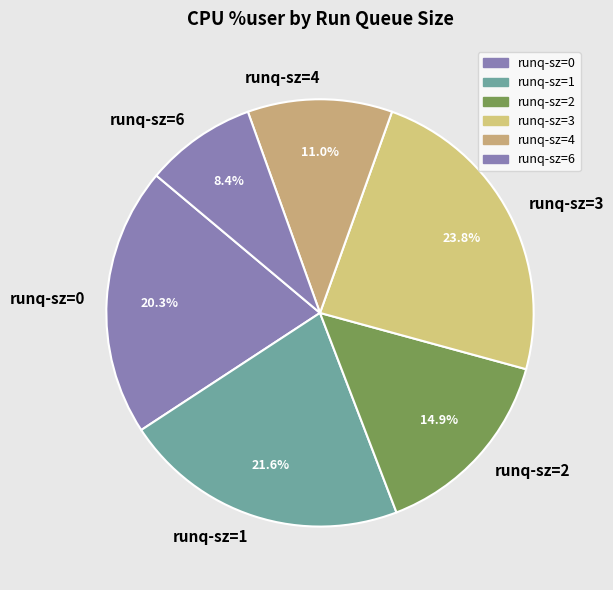

Does runq-sz=0 represent more than half of the total?

No